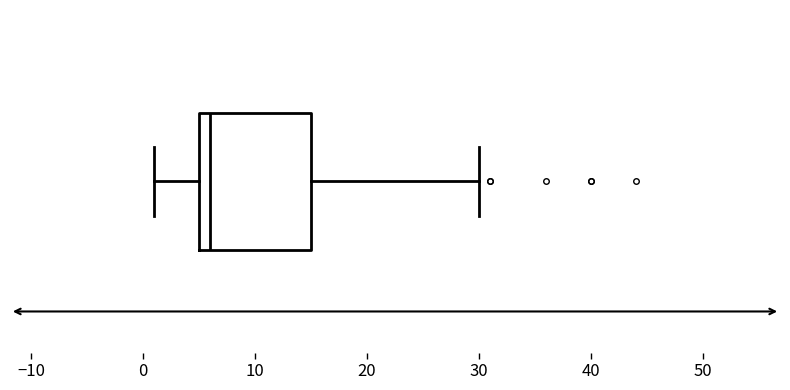

Transcribe this box plot: give where the median line is, the range the box spans, and where the two whiskers end, as read against the x-axis. The values are not printed on the chart, so give them approximately, as read against the axis.

median 6, box 5 to 15, whiskers 1 to 30